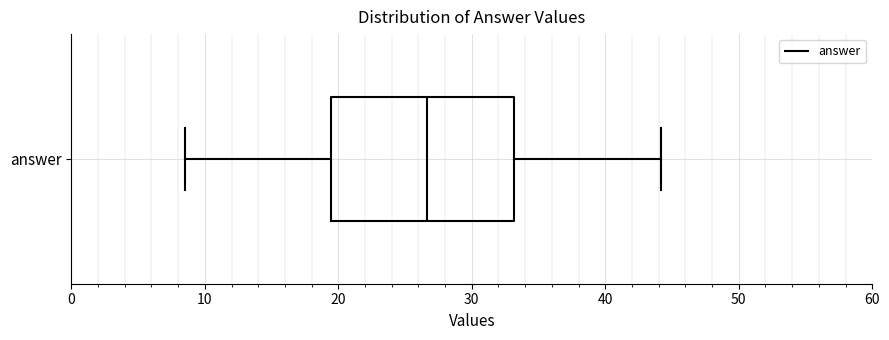

Where is the left edge of the box for answer on the x-axis? The values are not printed on the chart, so give them approximately, as read against the axis.

19